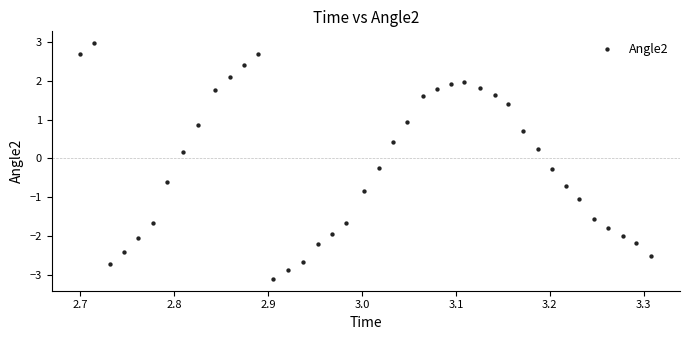

What is the range of Y values (max minus min)?

6.1